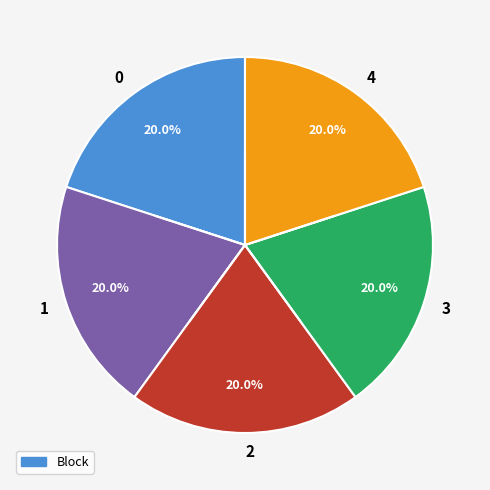

How many slices are in this pie chart?

5